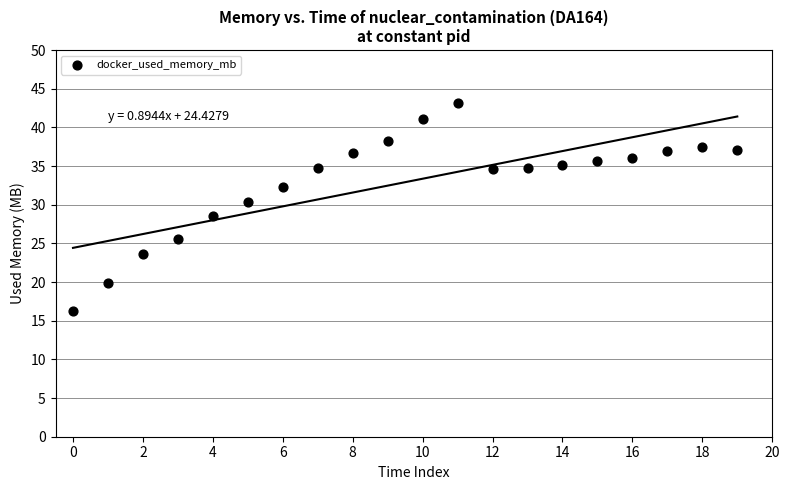

What is the range of Y values (max minus min)?

26.9